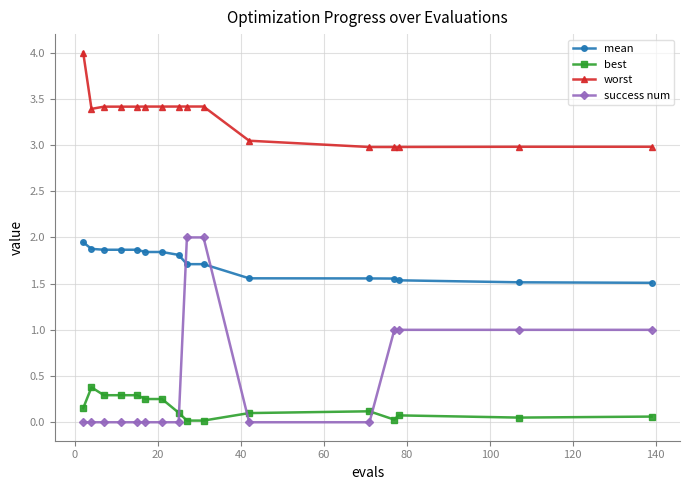

Which series has the largest total across all categories?

worst